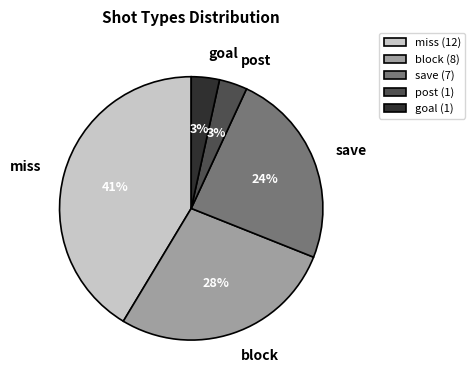

Which has a higher value, miss or goal?

miss